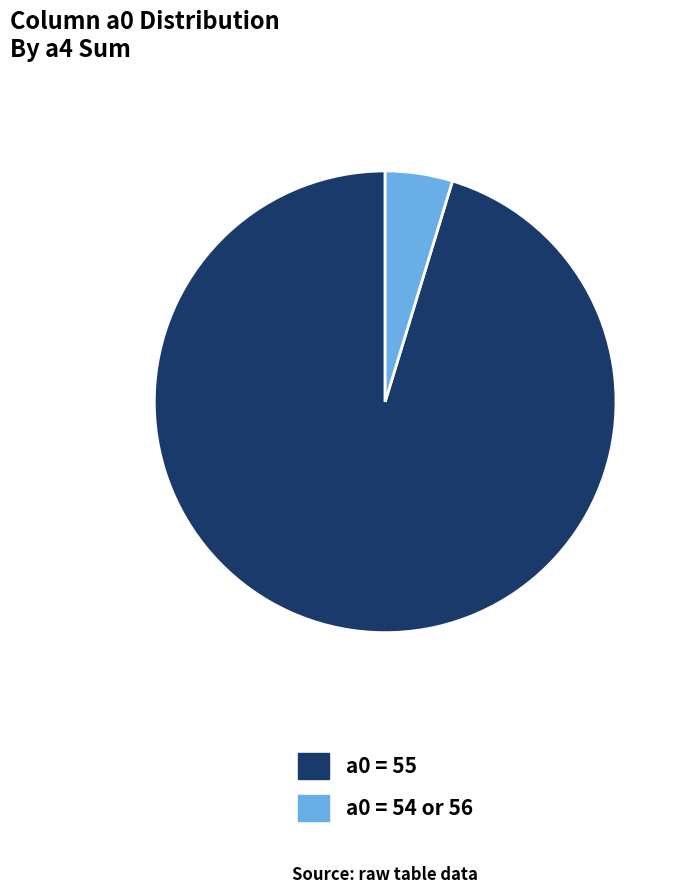

Is there a majority slice in this chart?

Yes